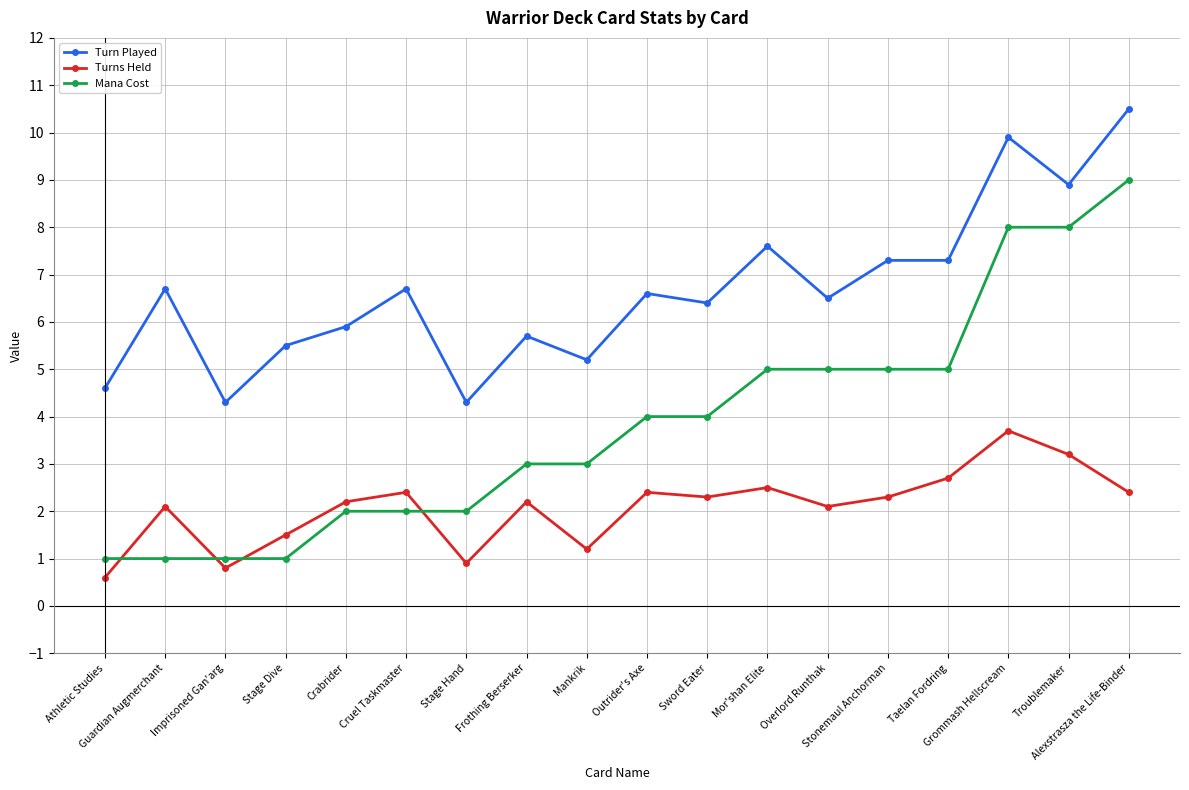

What position from the left is Alexstrasza the Life-Binder?

18